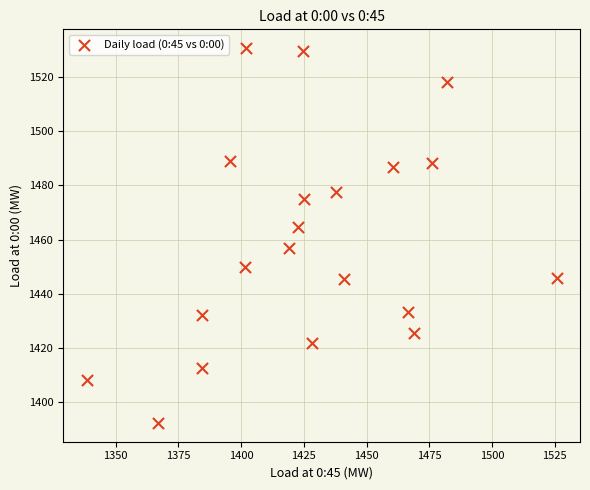

What is the range of X values (max minus min)?

187.3